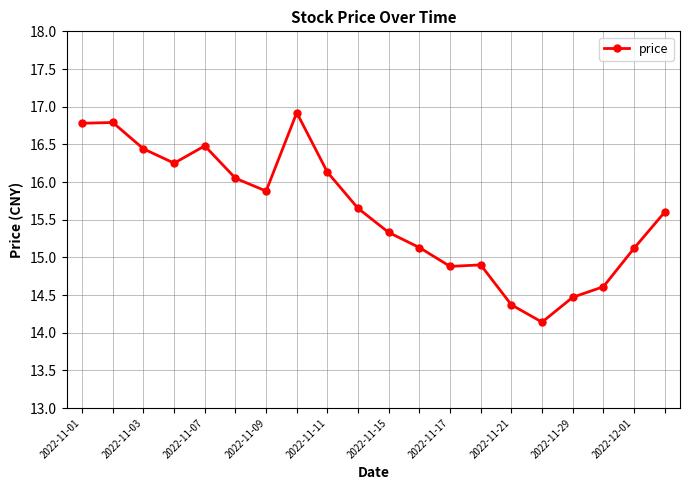

What is the difference between the maximum and minimum values?

2.8